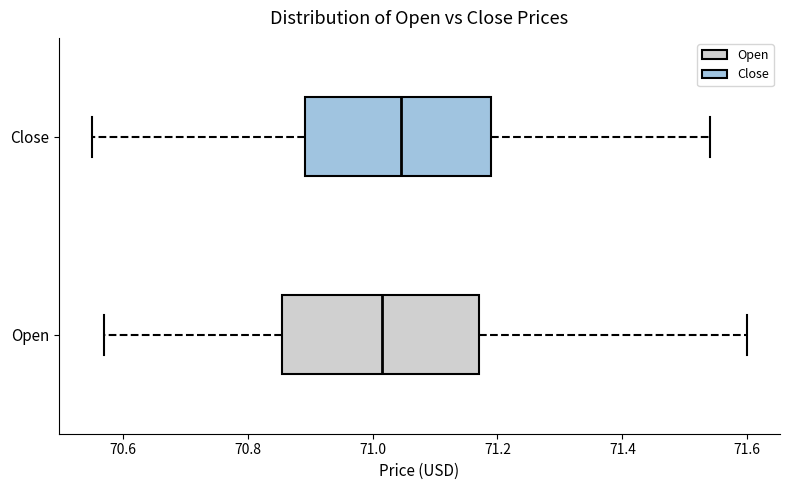

Which box has the furthest to the right median line?

Close